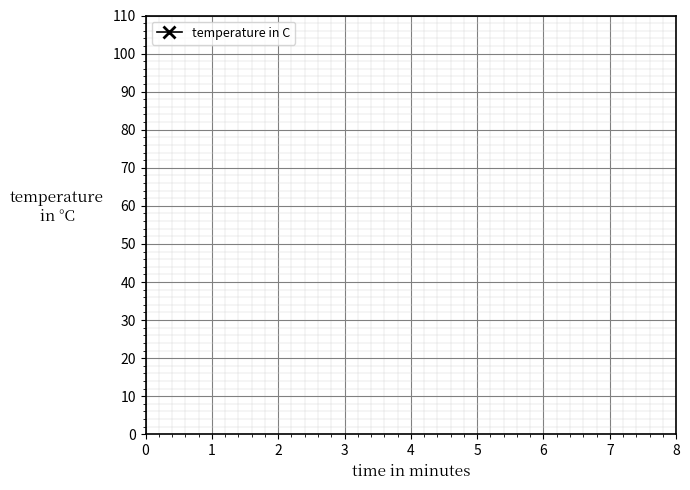

Does the chart display data point markers on the line(s)?

Yes